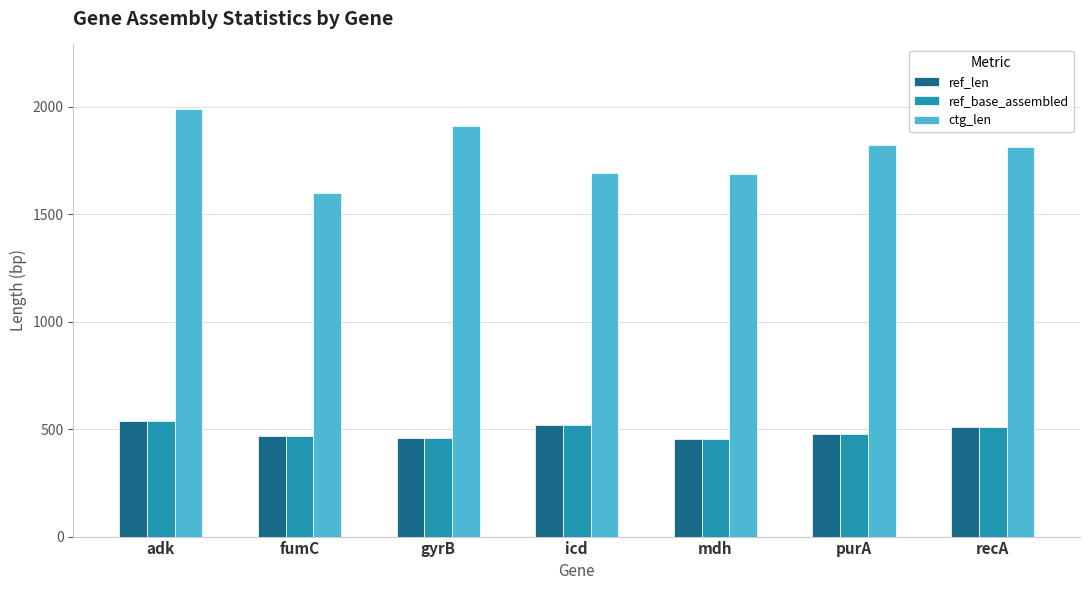

Which series changed the most between adk and recA?

ctg_len